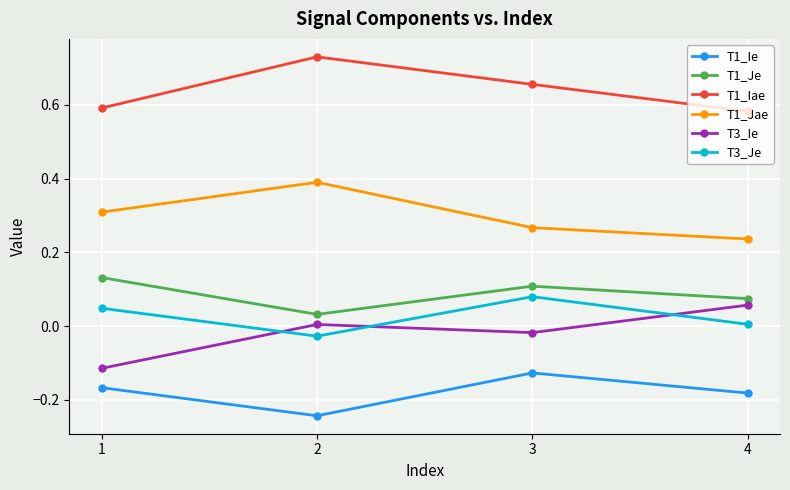

What is the difference between the highest and lowest values at 1?

0.8